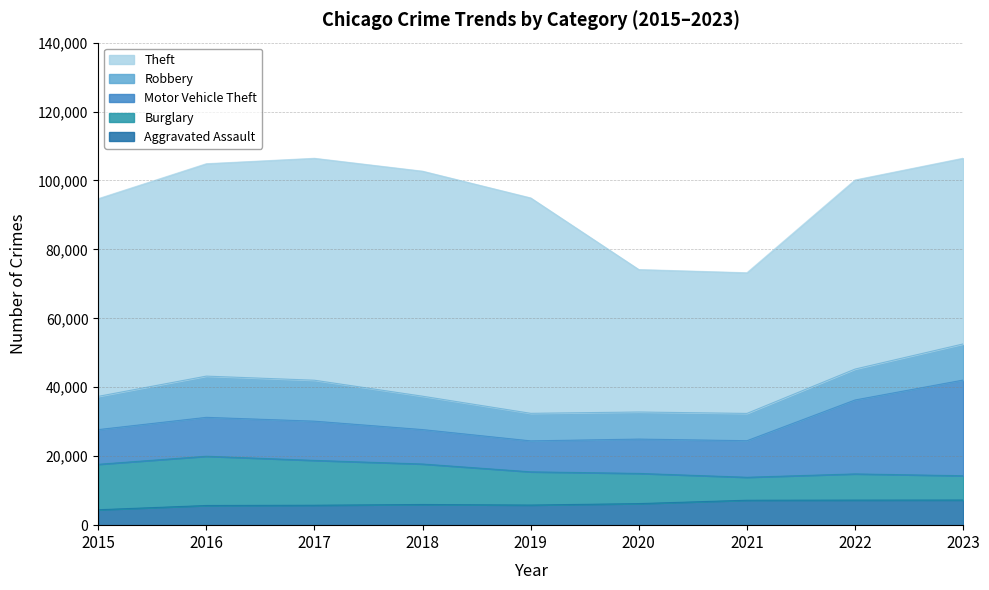

At which category is the sum across all series the highest?

2023